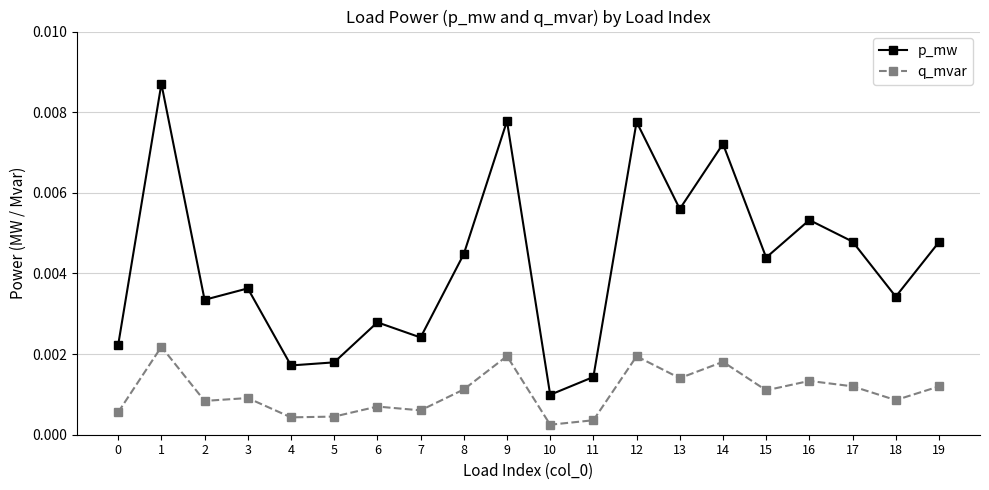

How many p_mw values are between 0 and 1?

20